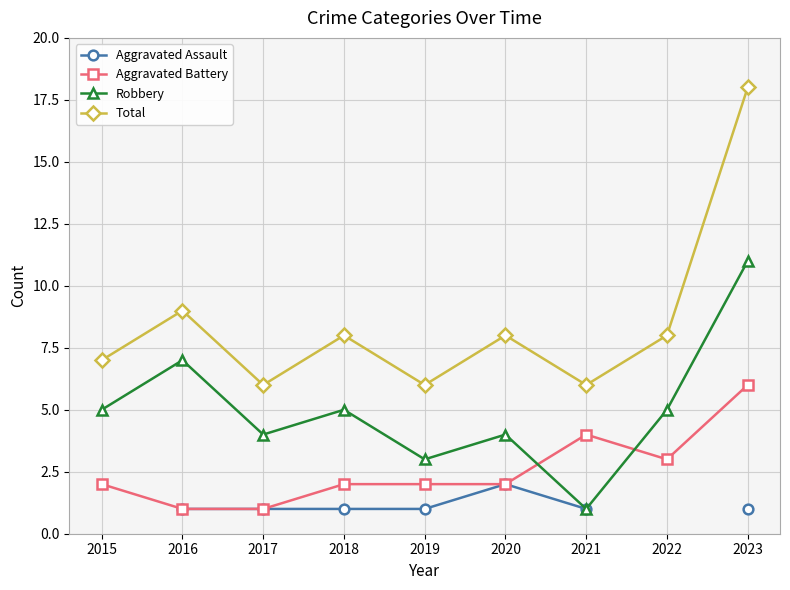

List the labels in order of Aggravated Assault value, smallest first.

2021, 2022, 2023, 2015, 2016, 2017, 2018, 2019, 2020